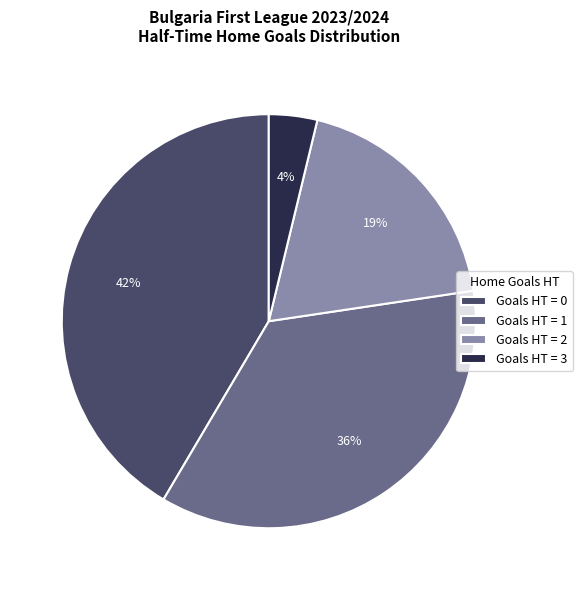

To the nearest percent, what is the average slice percentage?

25%